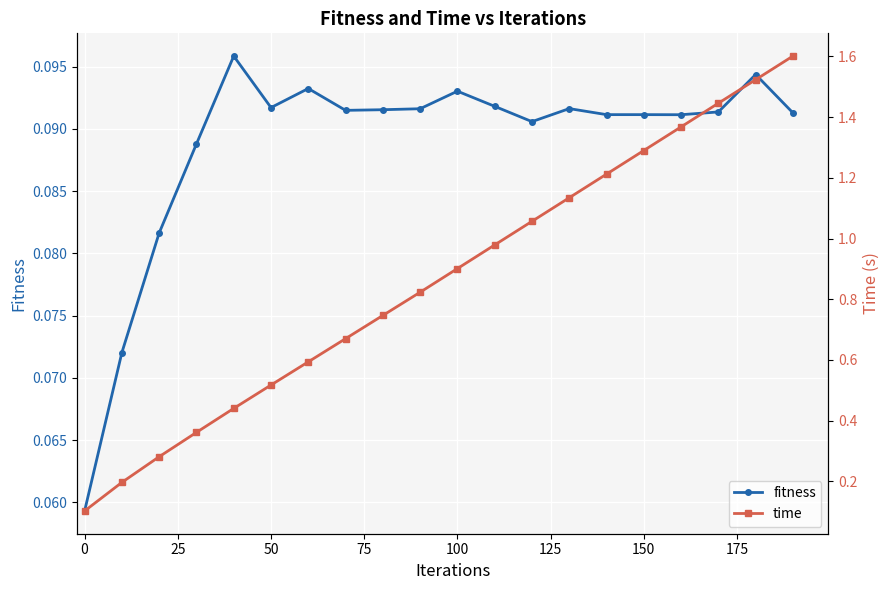

Where is the first local minimum for fitness?

50